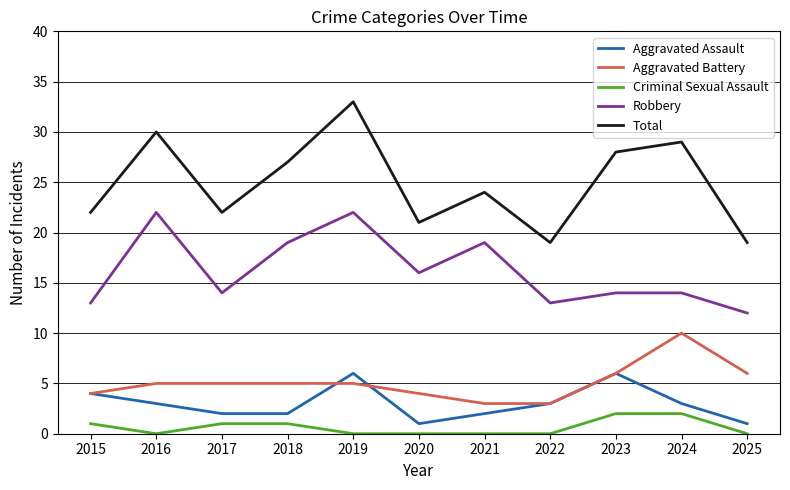

True or false: Total and Aggravated Battery intersect in this chart.

False